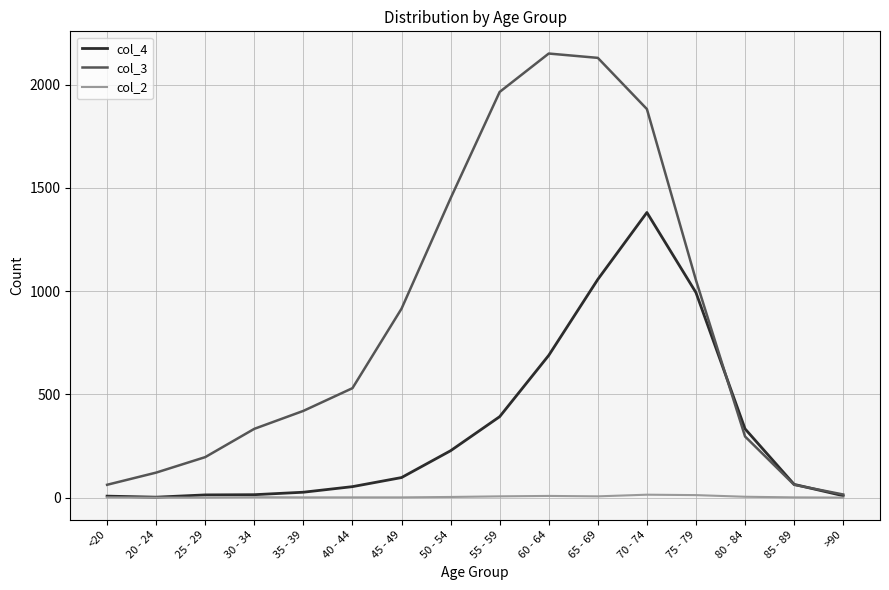

What is the greatest value displayed?

2151